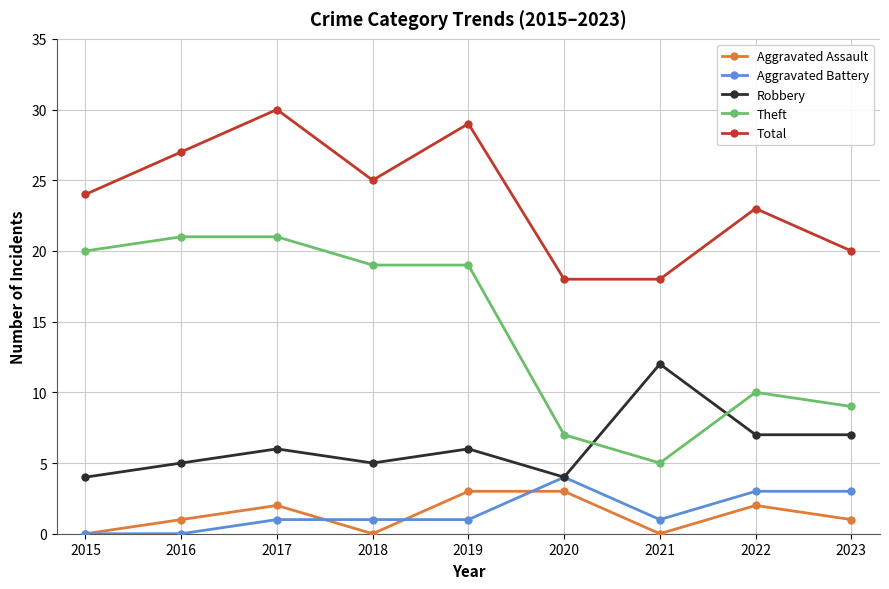

Reading right to left, list all the values displayed in this chart.

Aggravated Assault: 2023=1	2022=2	2021=0	2020=3	2019=3	2018=0	2017=2	2016=1	2015=0
Aggravated Battery: 2023=3	2022=3	2021=1	2020=4	2019=1	2018=1	2017=1	2016=0	2015=0
Robbery: 2023=7	2022=7	2021=12	2020=4	2019=6	2018=5	2017=6	2016=5	2015=4
Theft: 2023=9	2022=10	2021=5	2020=7	2019=19	2018=19	2017=21	2016=21	2015=20
Total: 2023=20	2022=23	2021=18	2020=18	2019=29	2018=25	2017=30	2016=27	2015=24